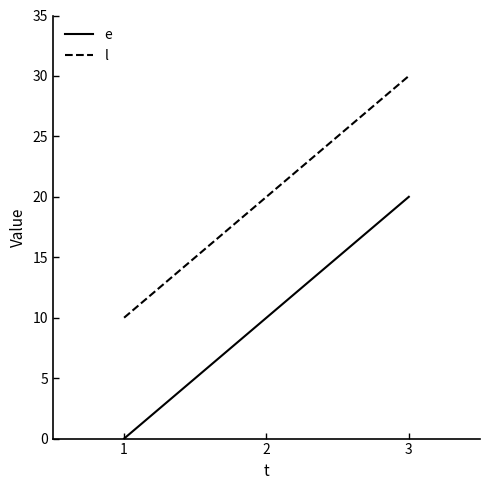

Reading right to left, list all the values displayed in this chart.

e: 3=20	2=10	1=0
l: 3=30	2=20	1=10